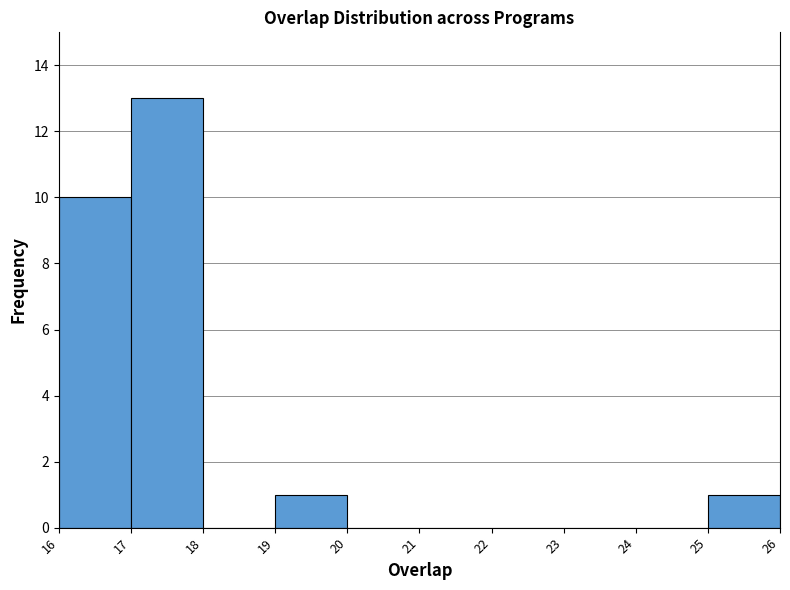

Reading left to right, list all the values displayed in this chart.

16=10	17=13	18=0	19=1	20=0	21=0	22=0	23=0	24=0	25=1